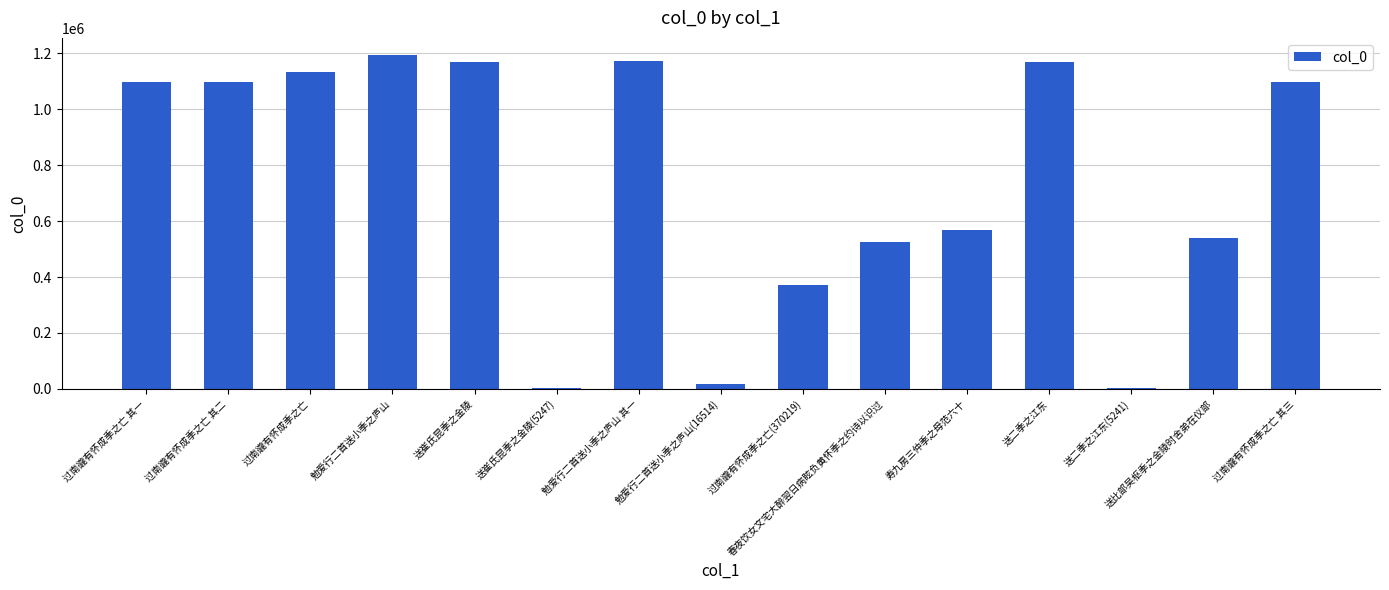

What is the change in value from 送崔氏昆季之金陵 to 勉爱行二首送小季之庐山 其一?

+1509